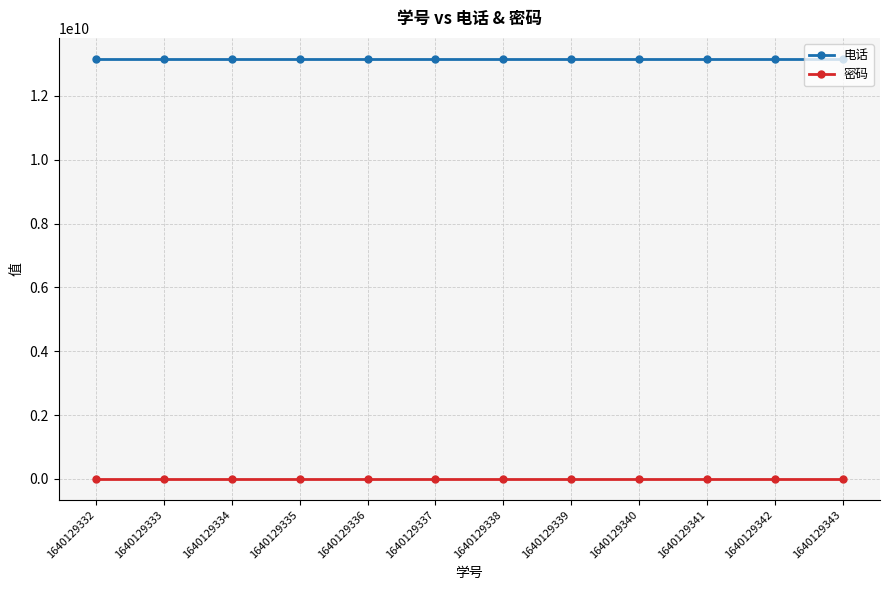

True or false: 电话 and 密码 cross at least once.

False